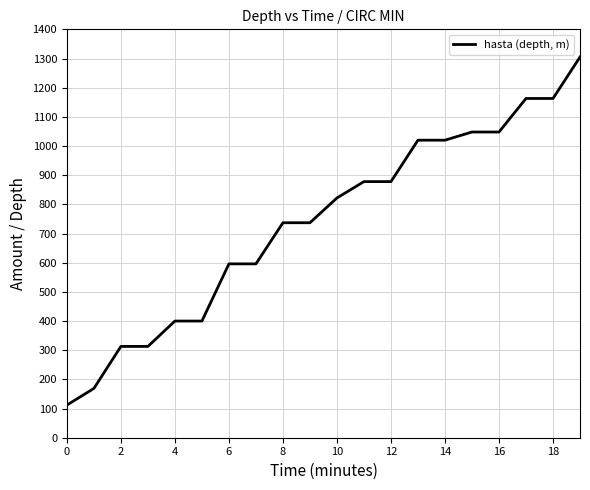

What is the difference between the maximum and minimum values?

1193